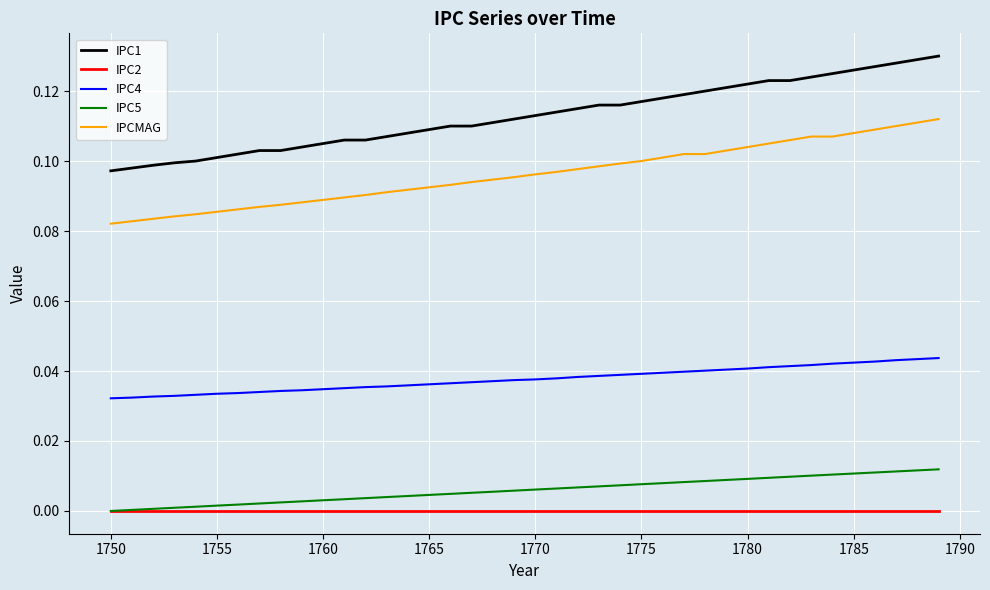

Which series has the largest range (max minus min)?

IPC1